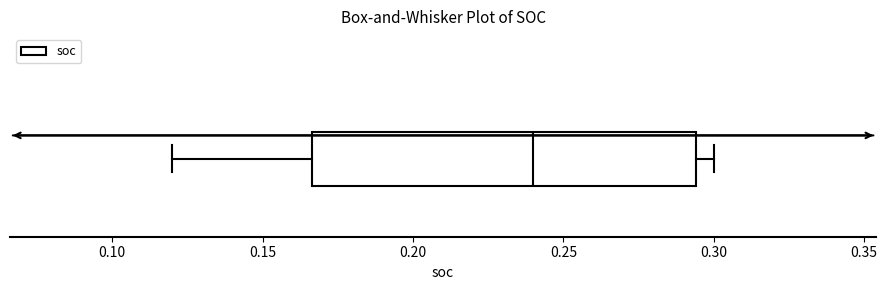

Read this box plot against the x-axis: the position of the median line, the range covered by the box, and the ends of both whiskers. The values are not printed on the chart, so give them approximately, as read against the axis.

median 0.240, box 0.165 to 0.295, whiskers 0.120 to 0.300